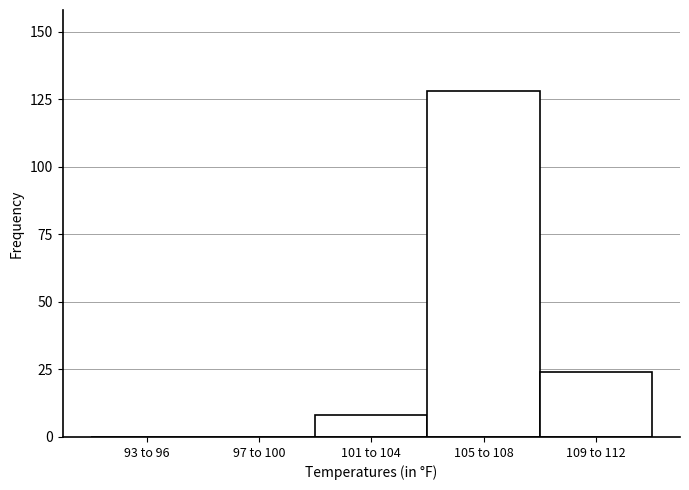

Reading left to right, transcribe all the data shown in this chart.

93 to 96=0	97 to 100=0	101 to 104=8	105 to 108=128	109 to 112=24